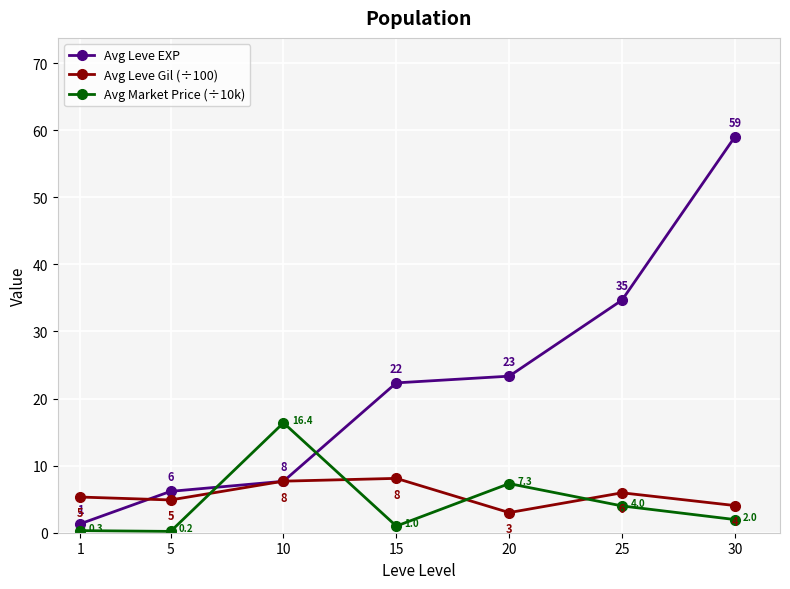

What are all the series names shown in the legend?

Avg Leve EXP, Avg Leve Gil (÷100), Avg Market Price (÷10k)